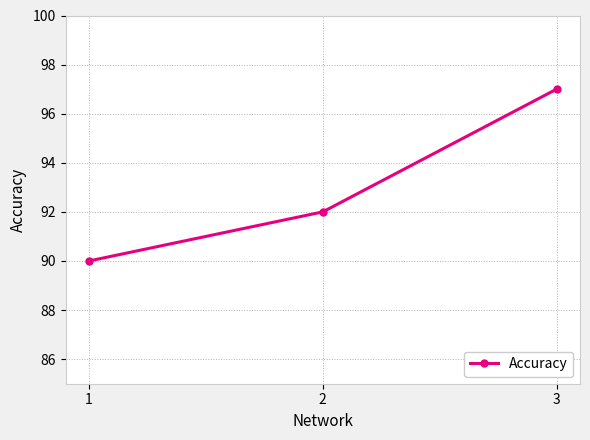

What is the change in value from 1 to 3?

+7